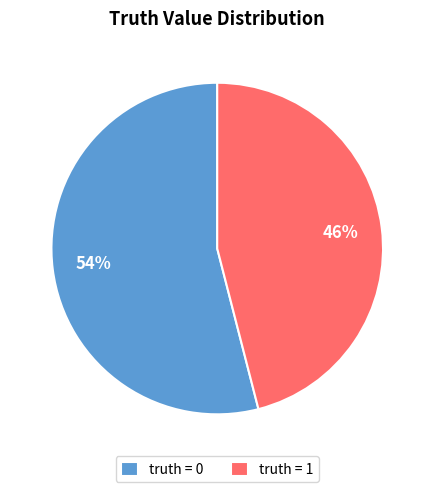

Is it true that truth = 0 is 42% of the pie?

False